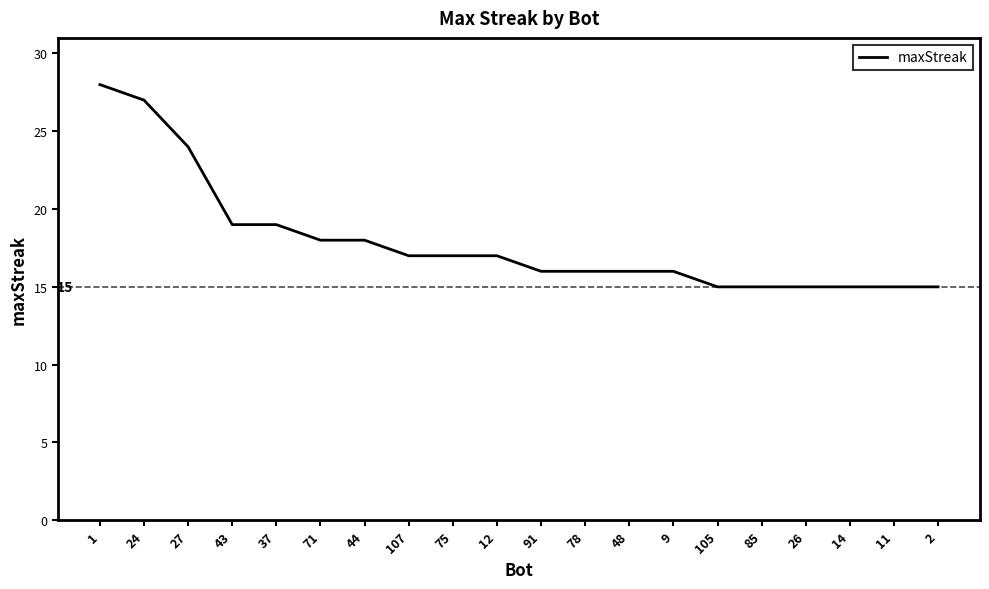

How many distinct data groups are displayed?

1